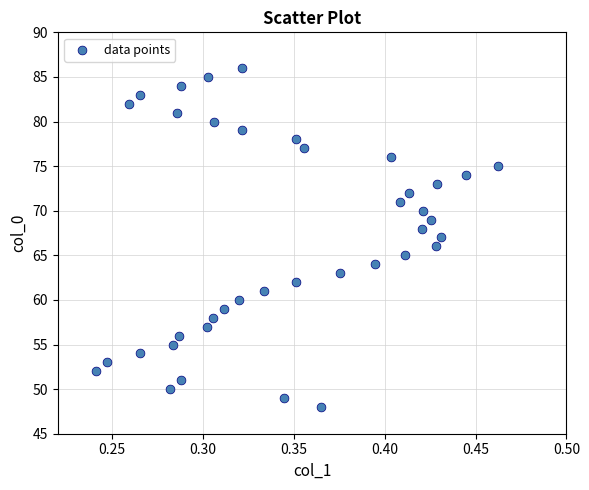

What is the range of Y values (max minus min)?

38